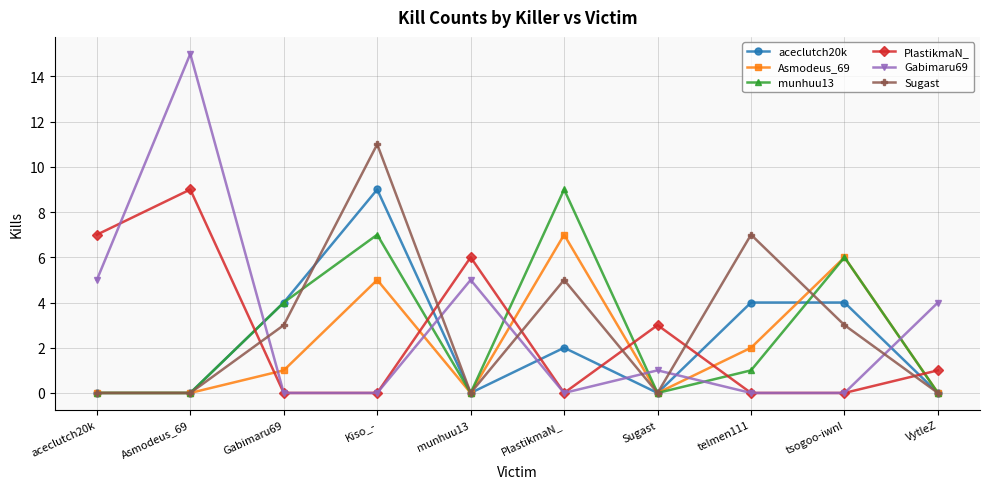

What is the highest value of the Gabimaru69 series?

15